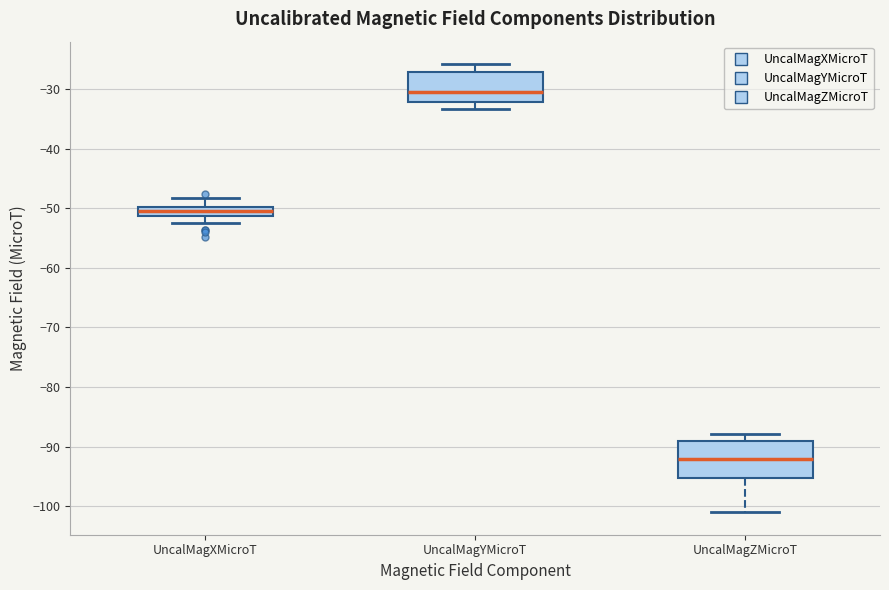

Which box has the highest median line?

UncalMagYMicroT